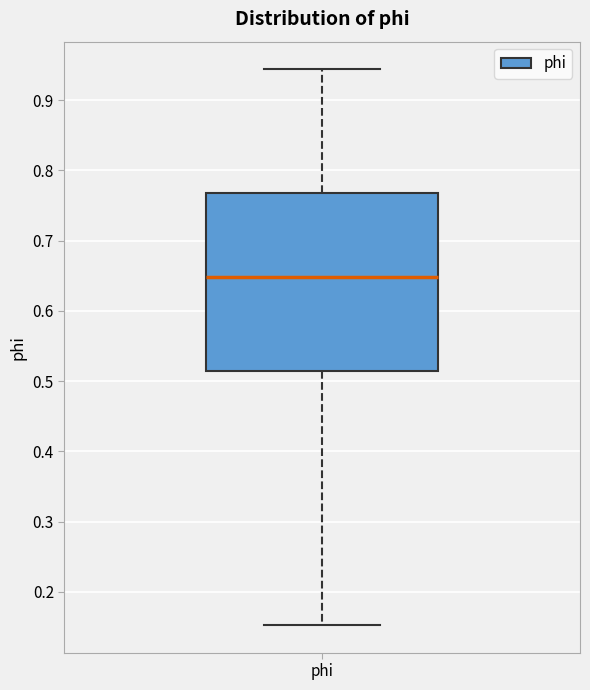

Where does the upper whisker of the box for phi end on the y-axis? The values are not printed on the chart, so give them approximately, as read against the axis.

0.94